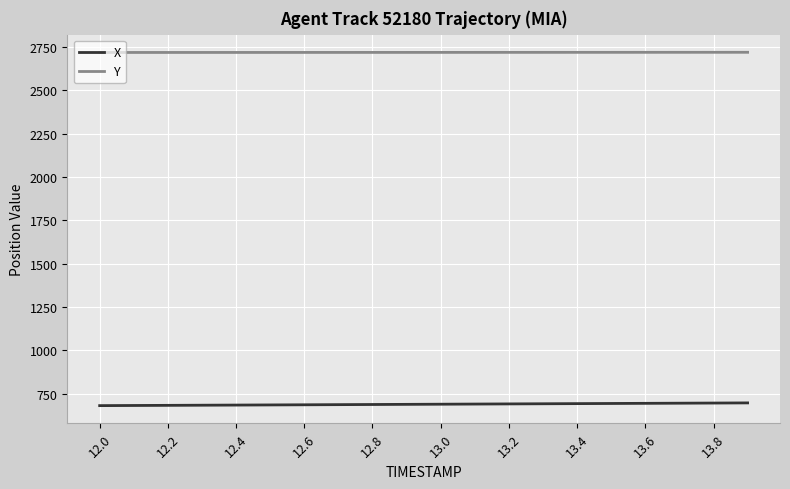

What is the smallest value displayed?

680.4